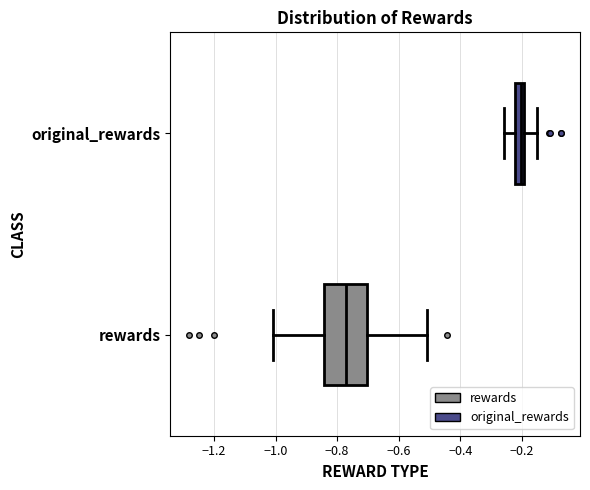

Where does the right whisker of the box for original_rewards end on the x-axis? The values are not printed on the chart, so give them approximately, as read against the axis.

-0.16